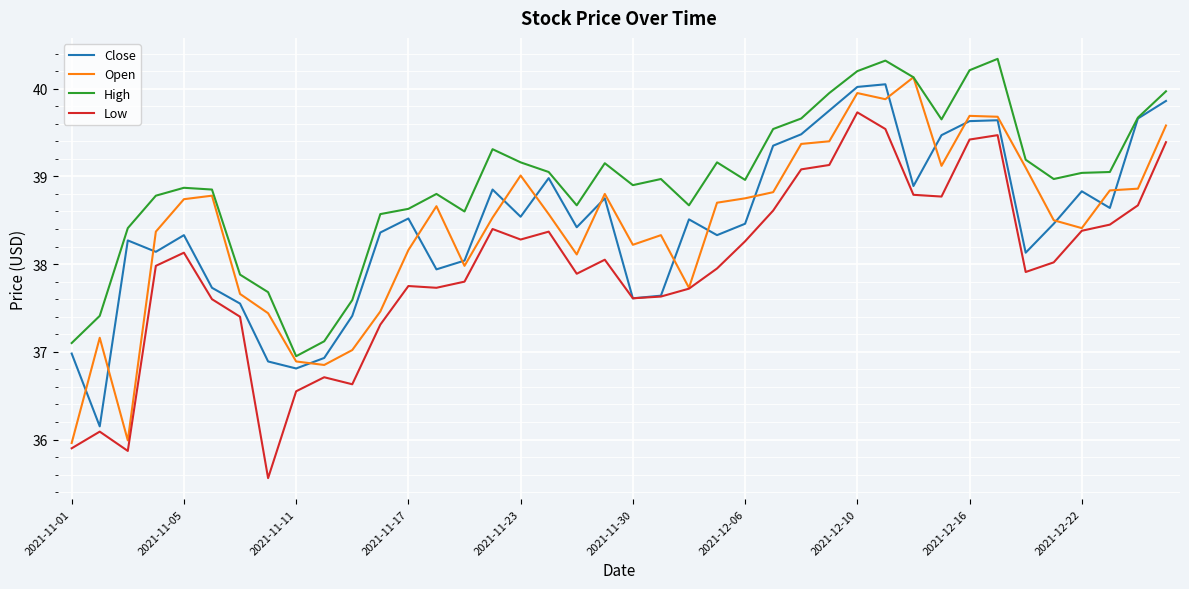

What is the maximum value shown in the chart?

40.3